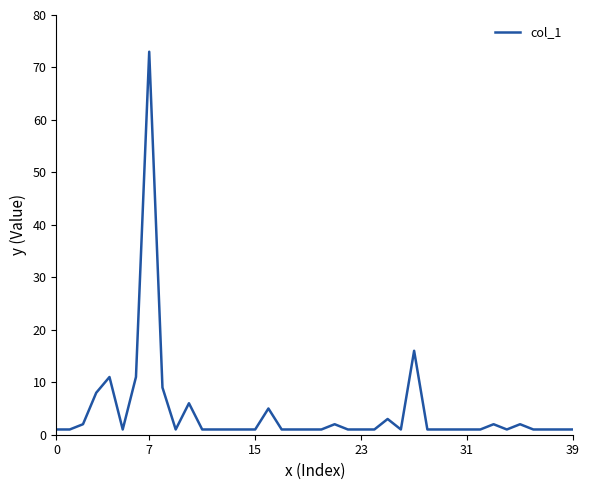

What is the maximum value shown in the chart?

73